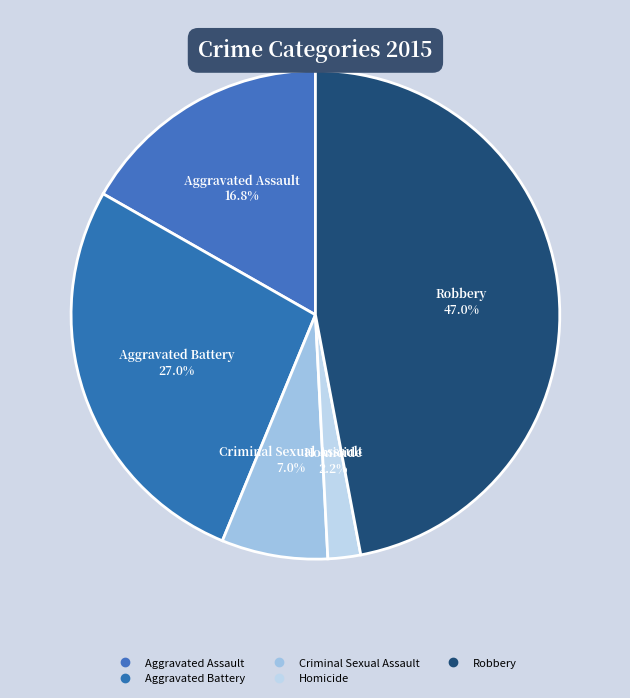

Count the number of slices in the pie.

5